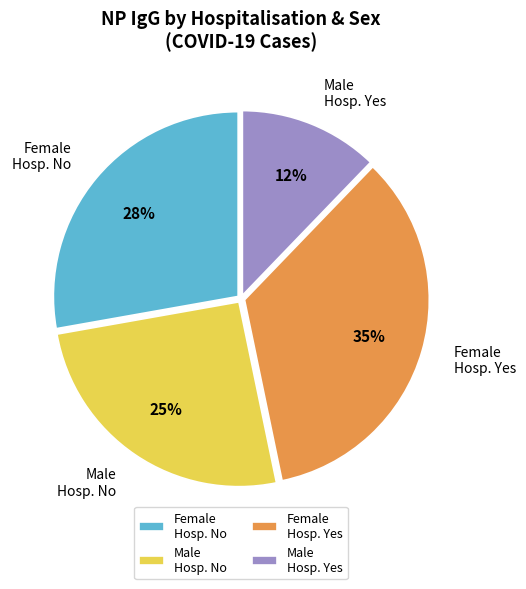

Which has a higher value, Female Hosp. No or Male Hosp. Yes?

Female Hosp. No